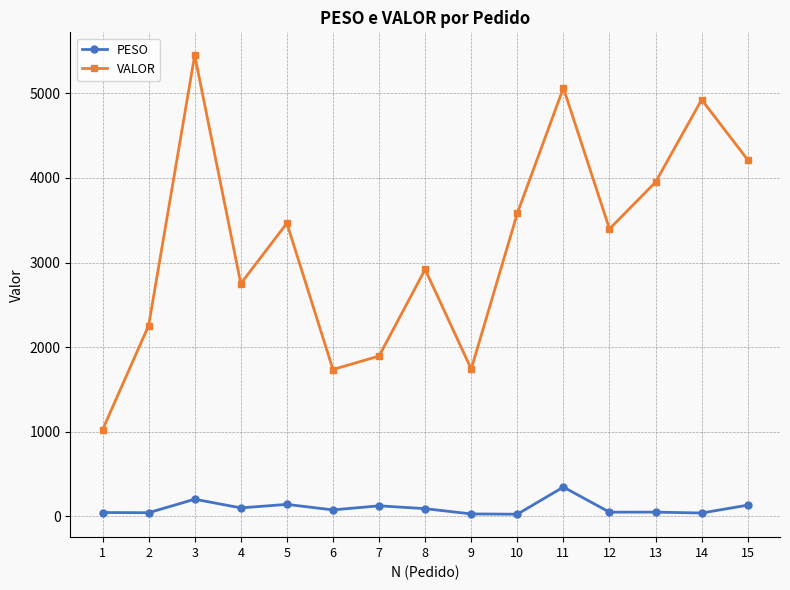

What is the lowest value of the VALOR series?

1024.4